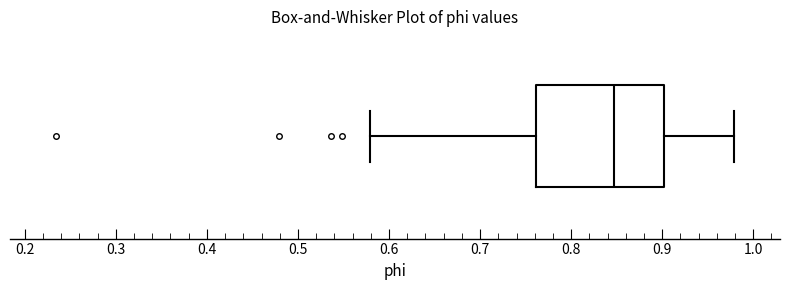

Transcribe this box plot: give where the median line is, the range the box spans, and where the two whiskers end, as read against the x-axis. The values are not printed on the chart, so give them approximately, as read against the axis.

median 0.85, box 0.76 to 0.90, whiskers 0.58 to 0.98